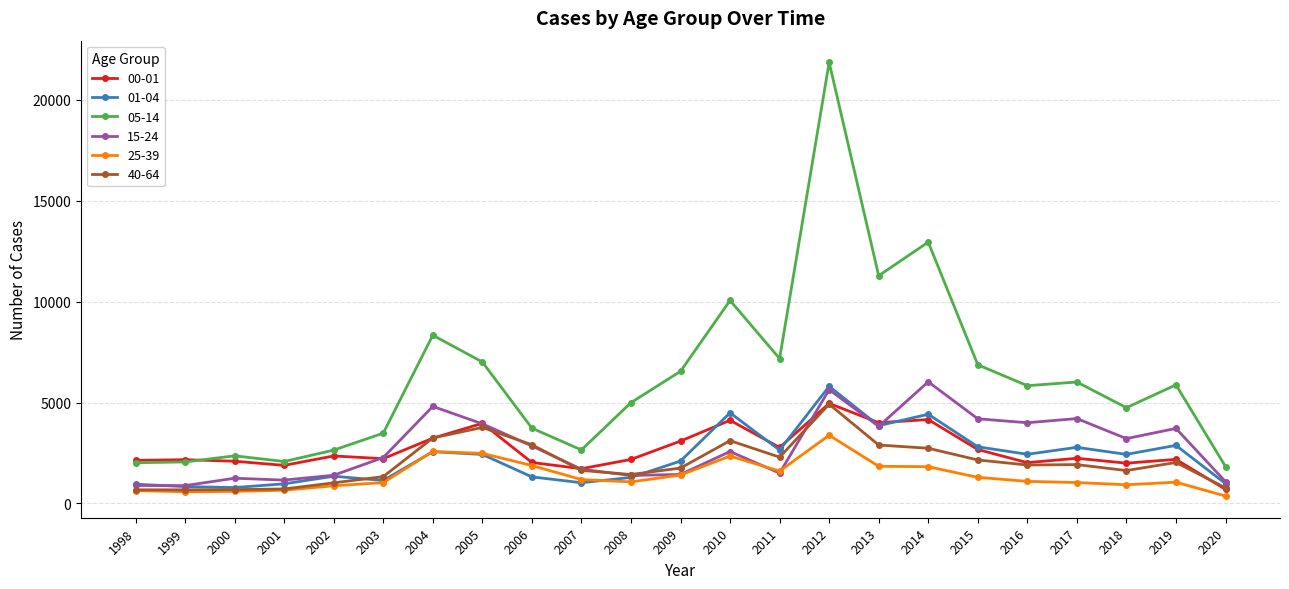

What is the lowest value of the 15-24 series?

883